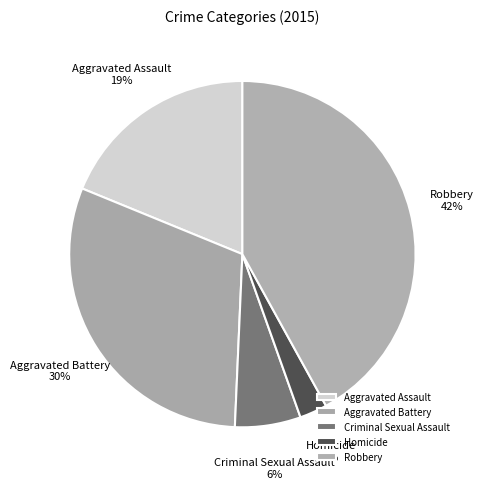

Rank the categories by value from highest to lowest.

Robbery, Aggravated Battery, Aggravated Assault, Criminal Sexual Assault, Homicide